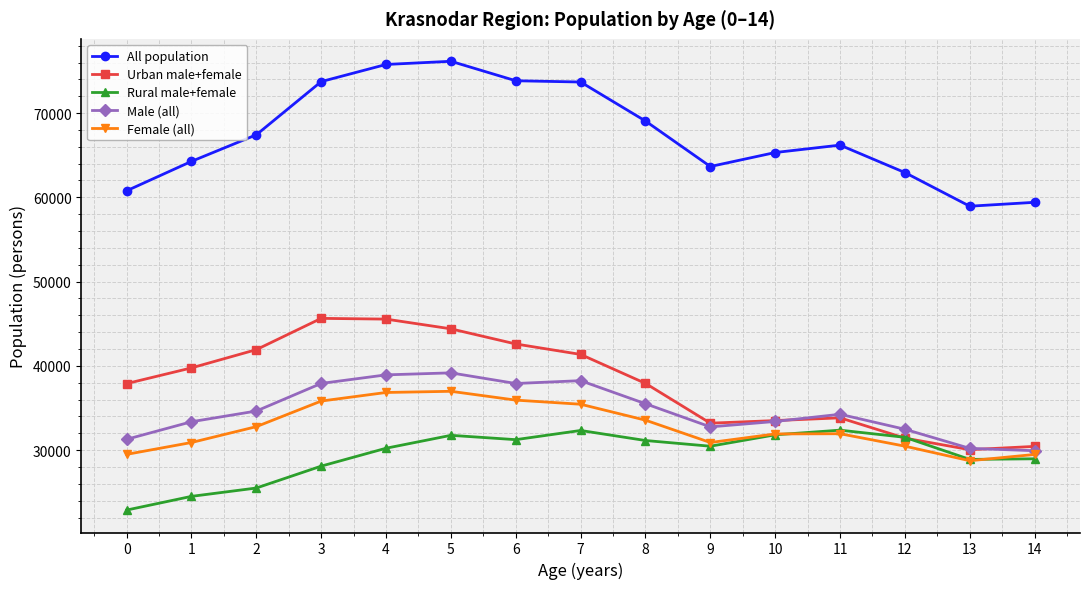

True or false: All population and Rural male+female cross at least once.

False